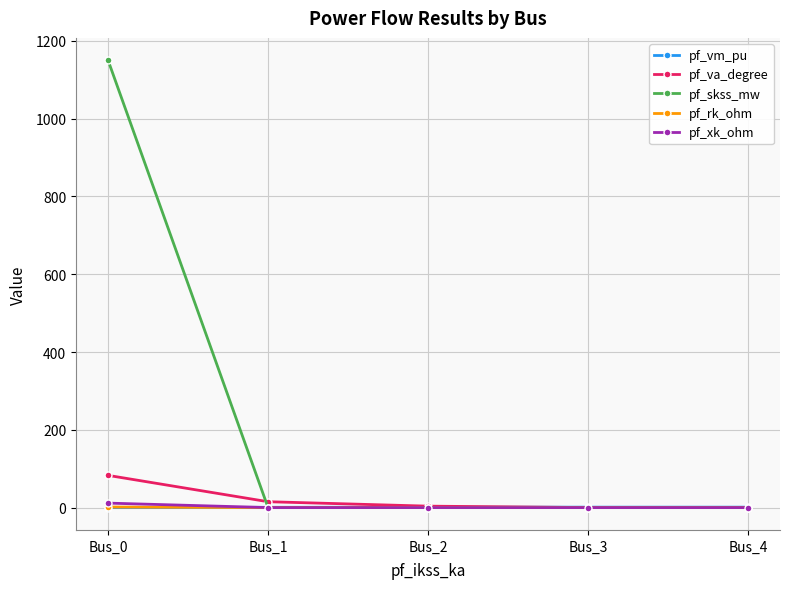

What are all the series names shown in the legend?

pf_vm_pu, pf_va_degree, pf_skss_mw, pf_rk_ohm, pf_xk_ohm